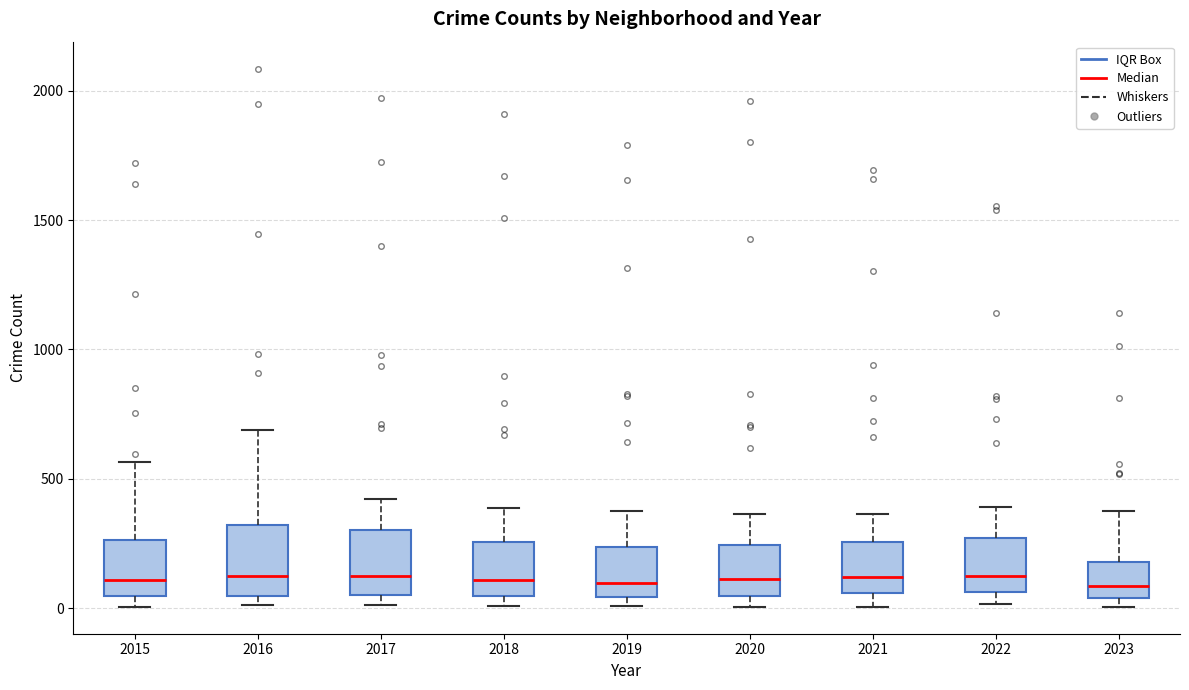

Reading left to right, transcribe this box plot: for each box, give where its median line is, the range the box spans, and where its two whiskers end, as read against the y-axis. The values are not printed on the chart, so give them approximately, as read against the axis.

2015: median 100, box 50 to 250, whiskers 0 to 550
2016: median 150, box 50 to 300, whiskers 0 to 700
2017: median 100, box 50 to 300, whiskers 0 to 400
2018: median 100, box 50 to 250, whiskers 0 to 400
2019: median 100, box 50 to 250, whiskers 0 to 400
2020: median 100, box 50 to 250, whiskers 0 to 350
2021: median 100, box 50 to 250, whiskers 0 to 350
2022: median 100, box 50 to 250, whiskers 0 to 400
2023: median 100, box 50 to 200, whiskers 0 to 400